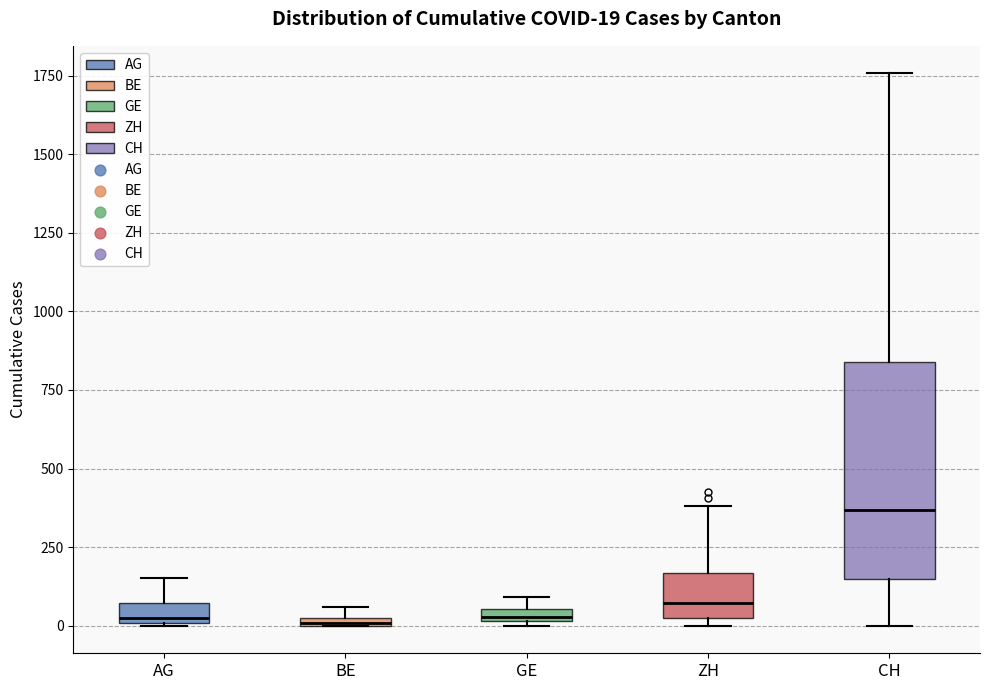

Which box is the tallest, from its lower edge to its upper edge?

CH